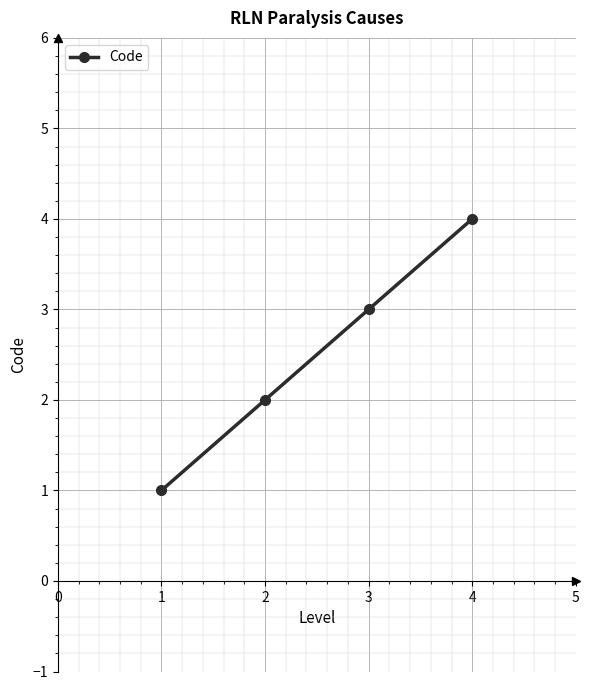

What is the change in value from 1 to 3?

+2